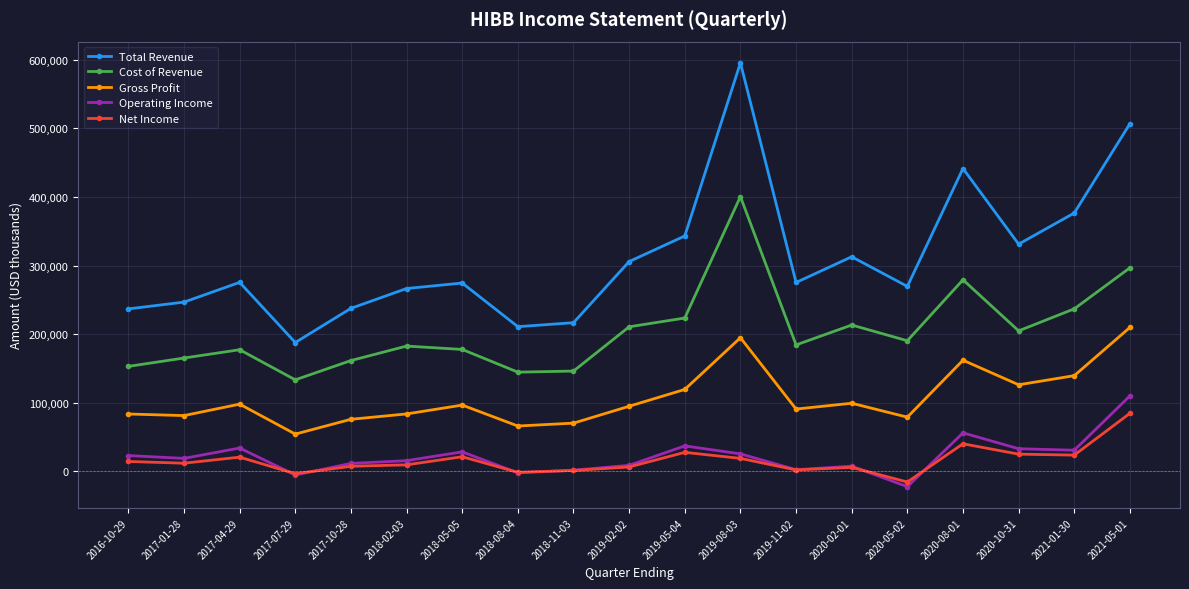

True or false: Operating Income has a value of 31689 at 2021-05-01.

False